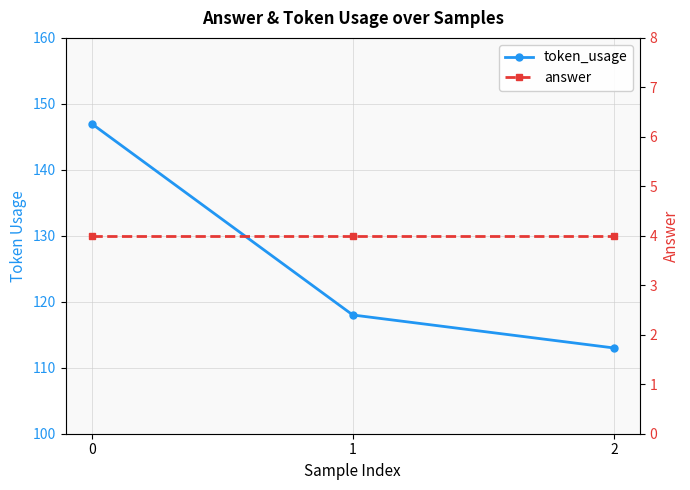

What is the total value across all series at 0?

151